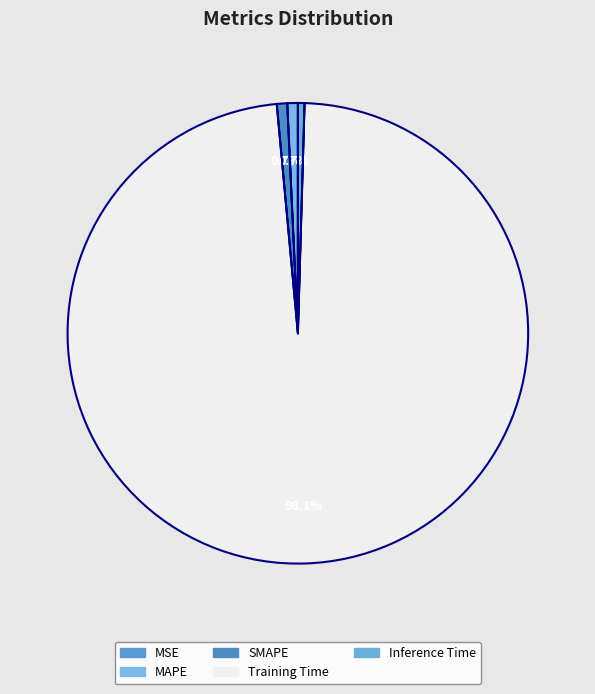

To the nearest percent, what is the difference between the largest and smallest slice percentages?

98%